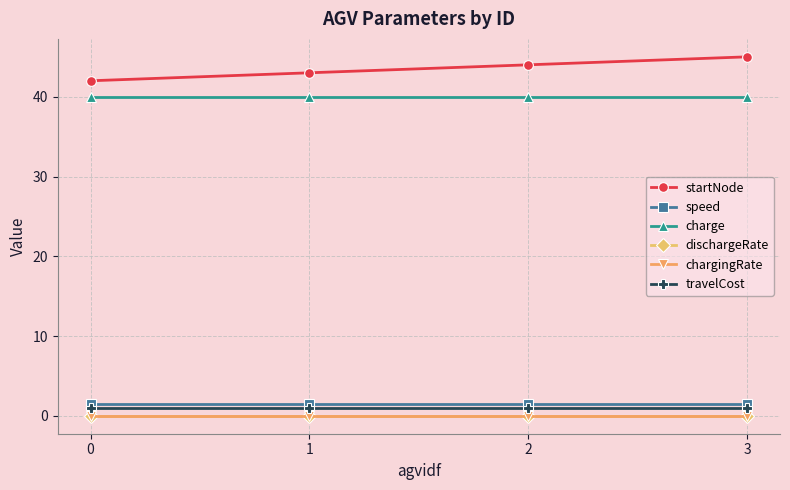

Is the value of travelCost at 1 greater than the value of startNode at 3?

No